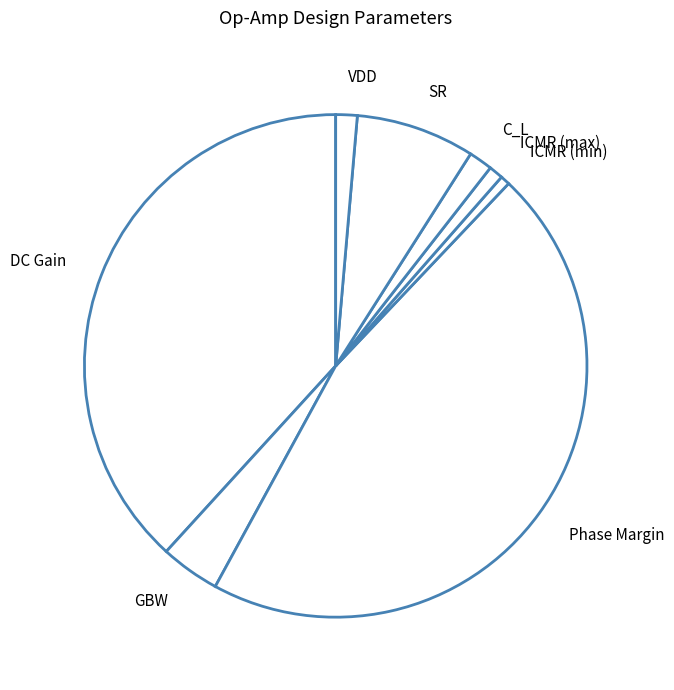

What is the ratio of the value at ICMR (max) to the value at VDD?

0.7